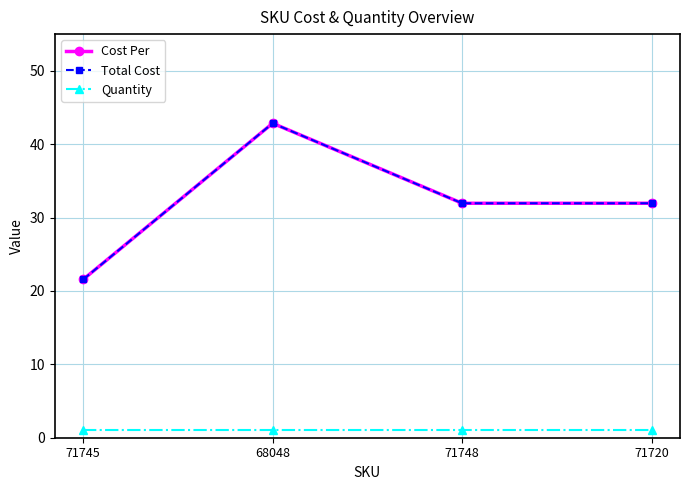

What is the smallest value displayed?

1.0